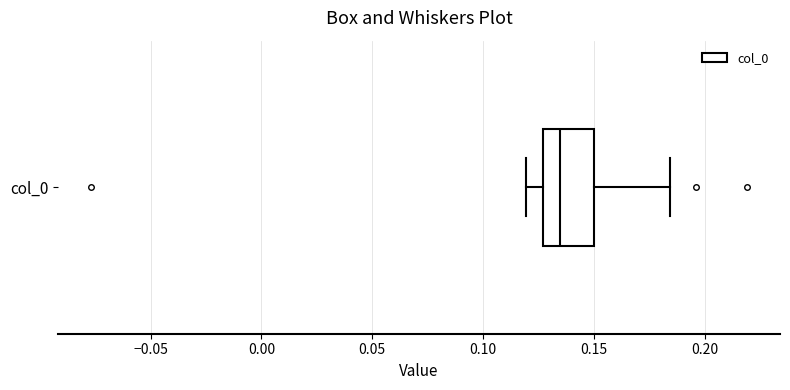

Transcribe this box plot: give where the median line is, the range the box spans, and where the two whiskers end, as read against the x-axis. The values are not printed on the chart, so give them approximately, as read against the axis.

median 0.135, box 0.125 to 0.150, whiskers 0.120 to 0.185